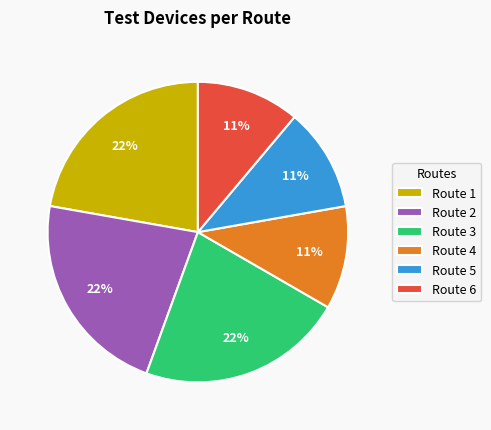

Count the number of slices in the pie.

6